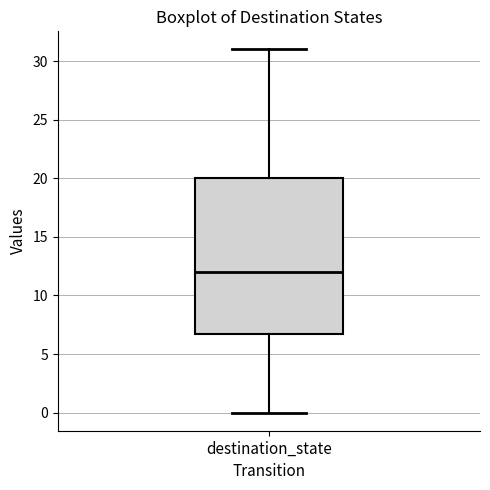

Read this box plot against the y-axis: the position of the median line, the range covered by the box, and the ends of both whiskers. The values are not printed on the chart, so give them approximately, as read against the axis.

median 12, box 7 to 20, whiskers 0 to 31